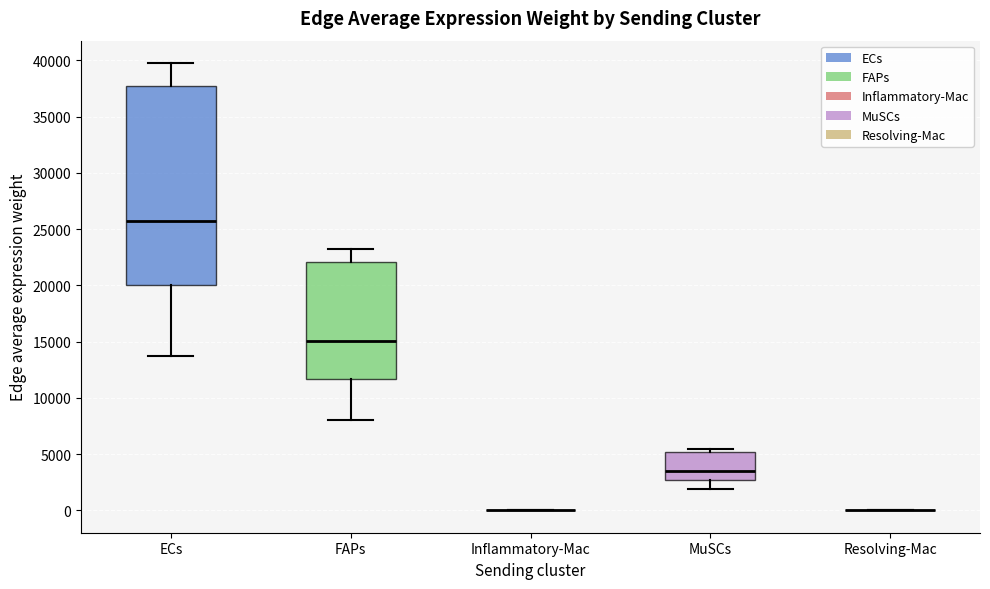

Comparing the boxes themselves (not the whiskers), which one is the tallest?

ECs